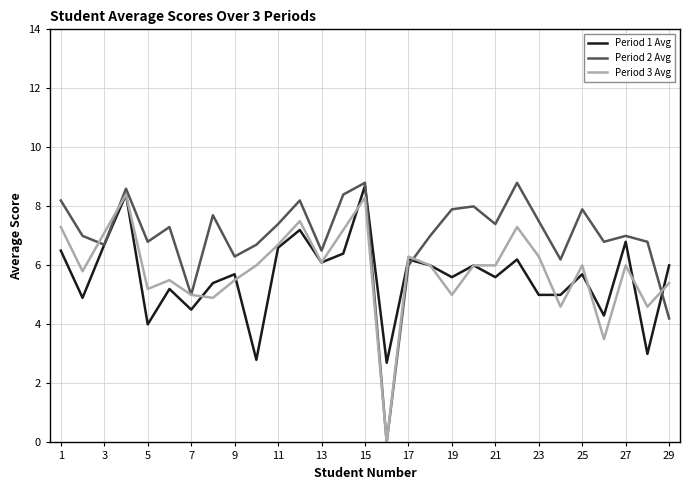

How many categories are shown in the chart?

29